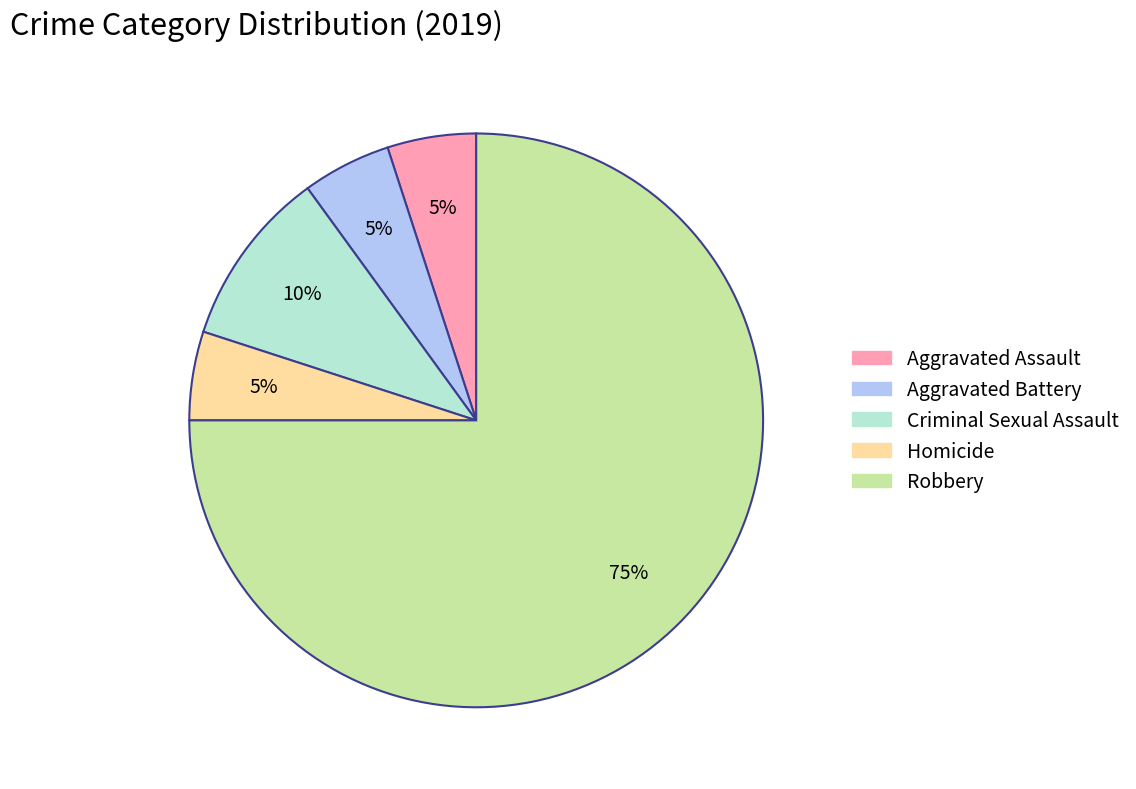

To the nearest percent, what is the average slice percentage?

20%